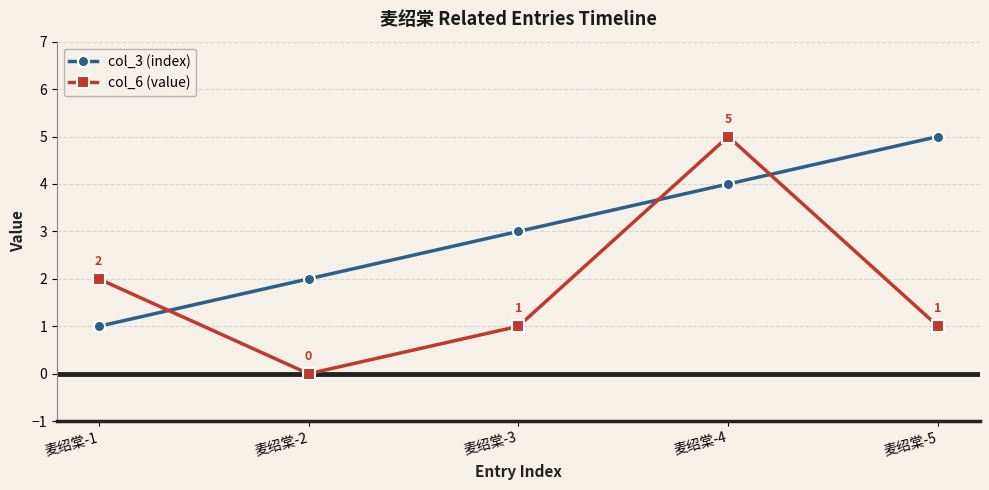

What is the sum of all col_3 (index) values?

15